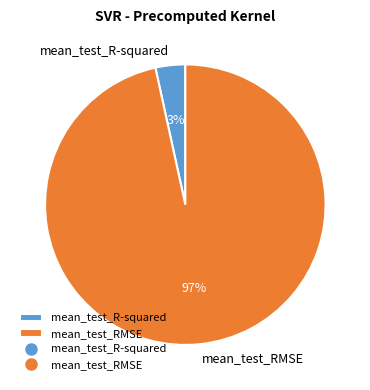

To the nearest percent, what percentage of the pie is mean_test_R-squared?

3%